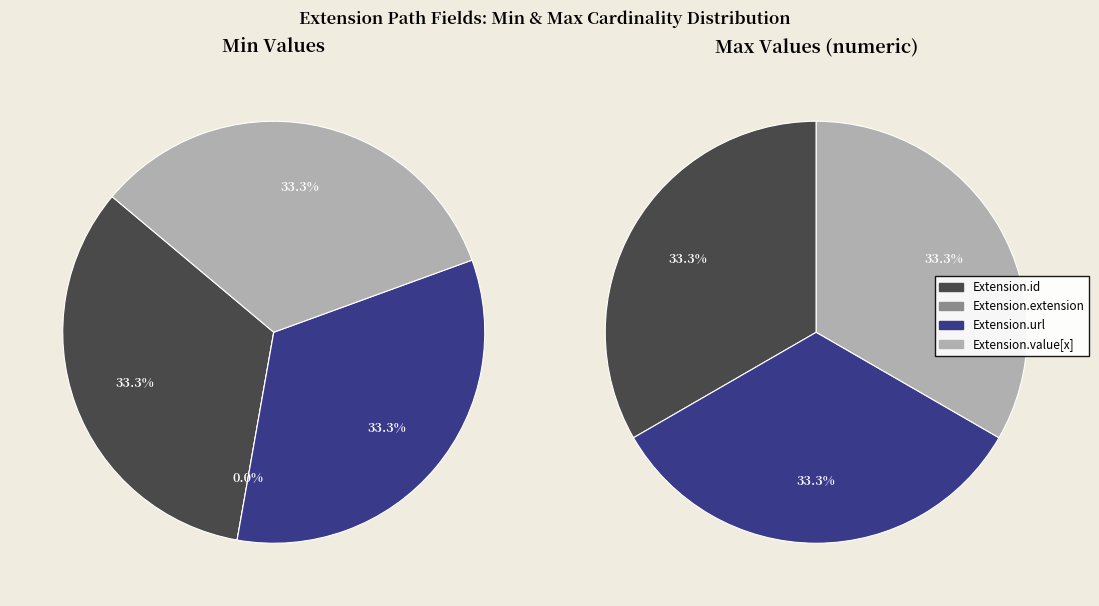

Does Extension.extension account for over 50% of the chart?

No